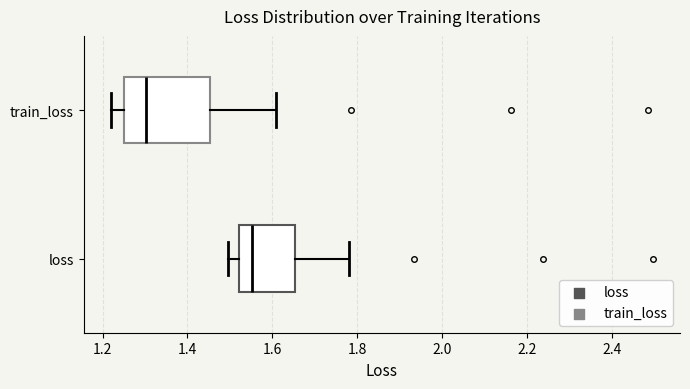

Reading bottom to top, transcribe this box plot: for each box, give where its median line is, the range the box spans, and where its two whiskers end, as read against the x-axis. The values are not printed on the chart, so give them approximately, as read against the axis.

loss: median 1.56, box 1.52 to 1.66, whiskers 1.50 to 1.78
train_loss: median 1.30, box 1.26 to 1.46, whiskers 1.22 to 1.60